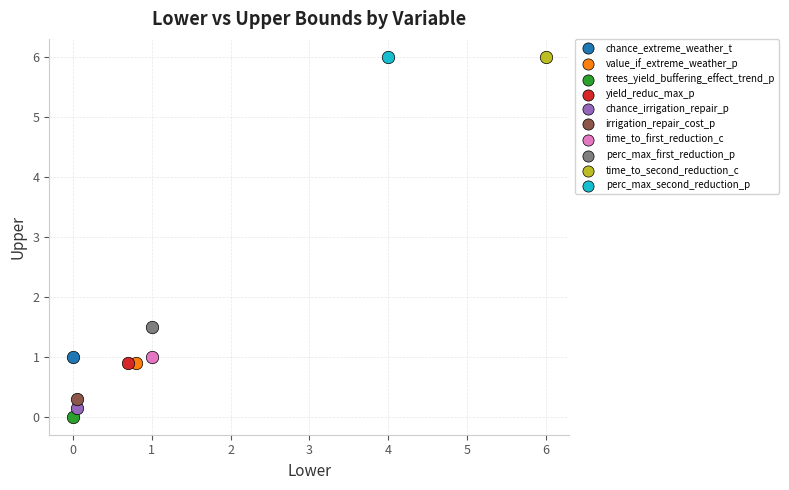

What are all the series names shown in the legend?

chance_extreme_weather_t, value_if_extreme_weather_p, trees_yield_buffering_effect_trend_p, yield_reduc_max_p, chance_irrigation_repair_p, irrigation_repair_cost_p, time_to_first_reduction_c, perc_max_first_reduction_p, time_to_second_reduction_c, perc_max_second_reduction_p